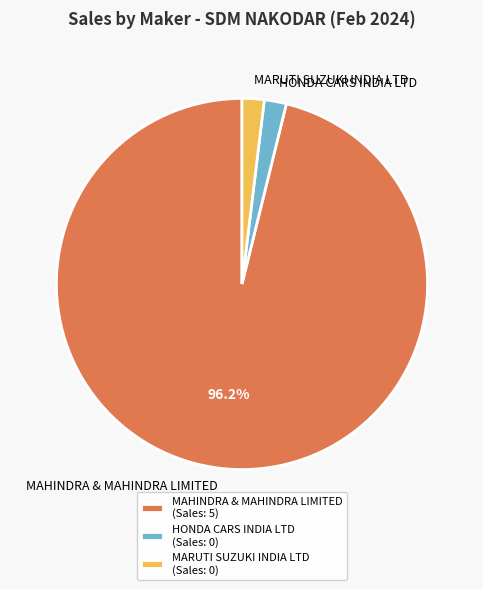

Combined, do MARUTI SUZUKI INDIA LTD and MAHINDRA & MAHINDRA LIMITED account for over 50%?

Yes